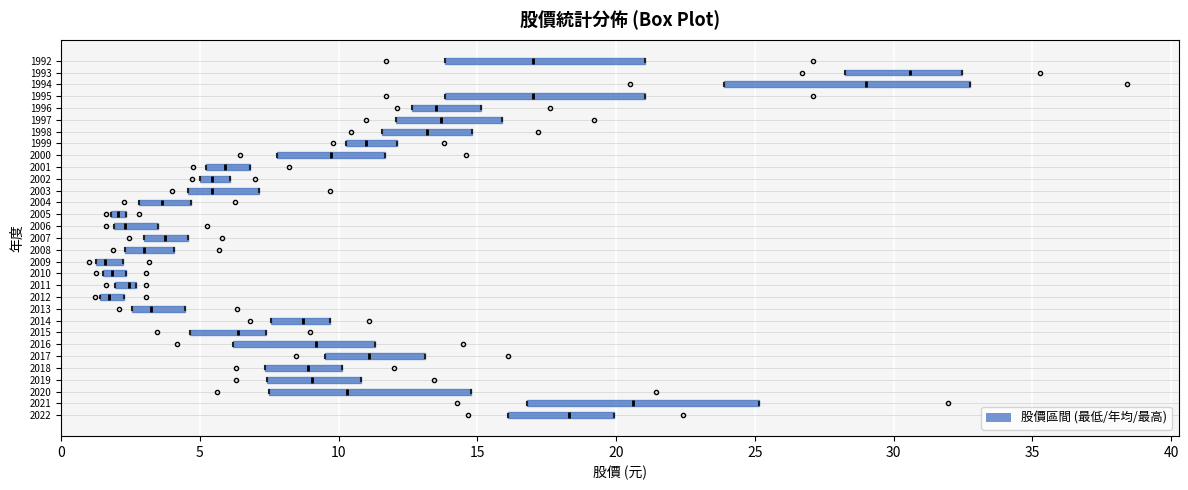

Where does the median line of the box at y = 2017 sit on the x-axis? The values are not printed on the chart, so give them approximately, as read against the axis.

11.0